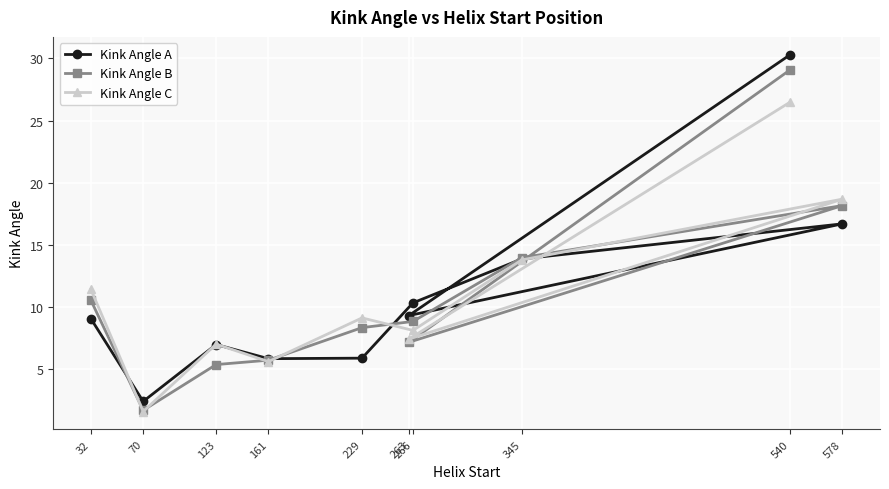

What is the difference between the Kink Angle A values at 70 and 578?

14.3